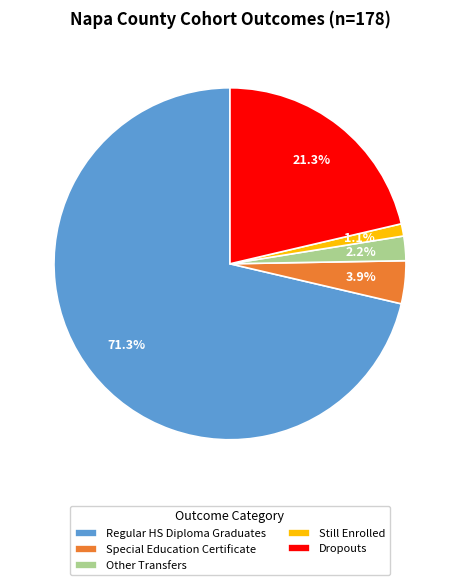

Combined, do Dropouts and Still Enrolled account for over 50%?

No